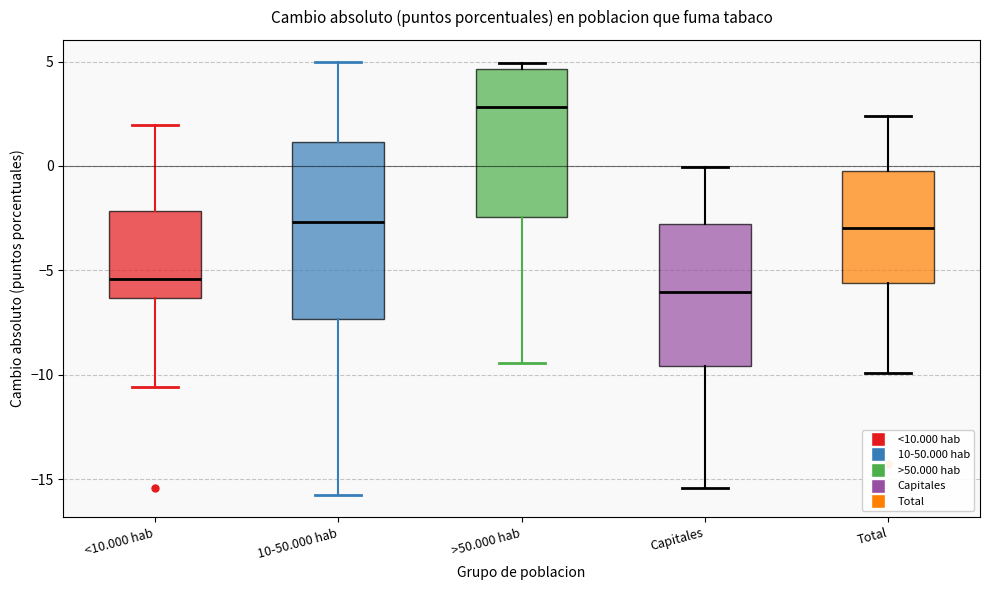

Which box's median line is the lowest?

Capitales